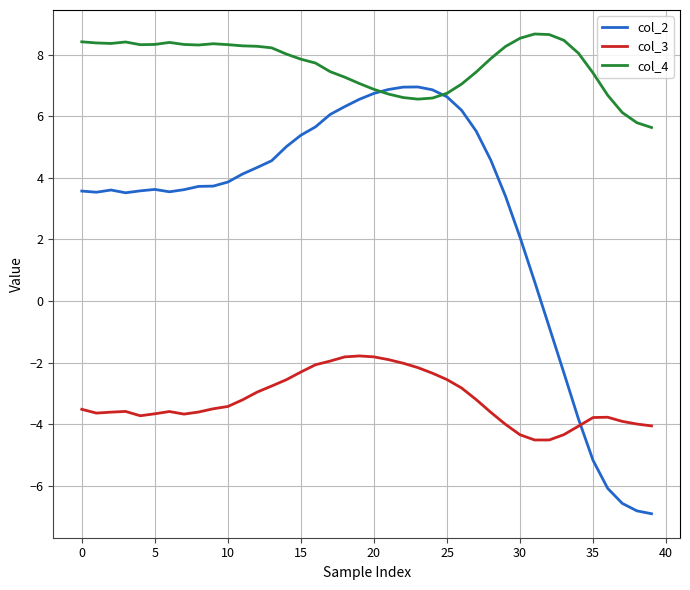

Which series has the largest total across all categories?

col_4